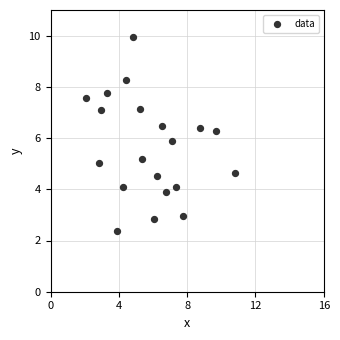

What is the range of X values (max minus min)?

8.7